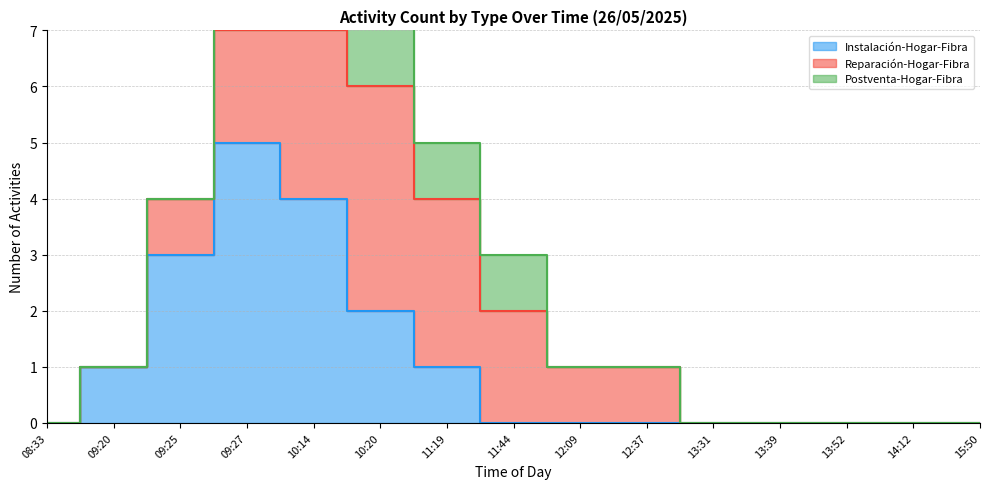

Read the Postventa-Hogar-Fibra value at 11:19.

1